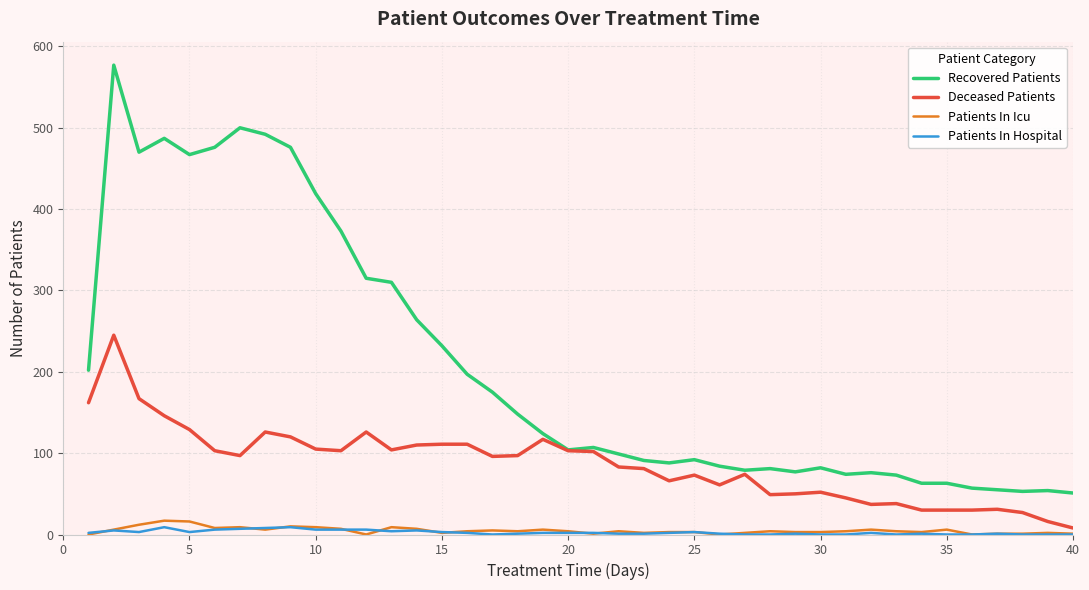

Rank the series by their maximum value, from lowest to highest.

Patients In Hospital, Patients In Icu, Deceased Patients, Recovered Patients